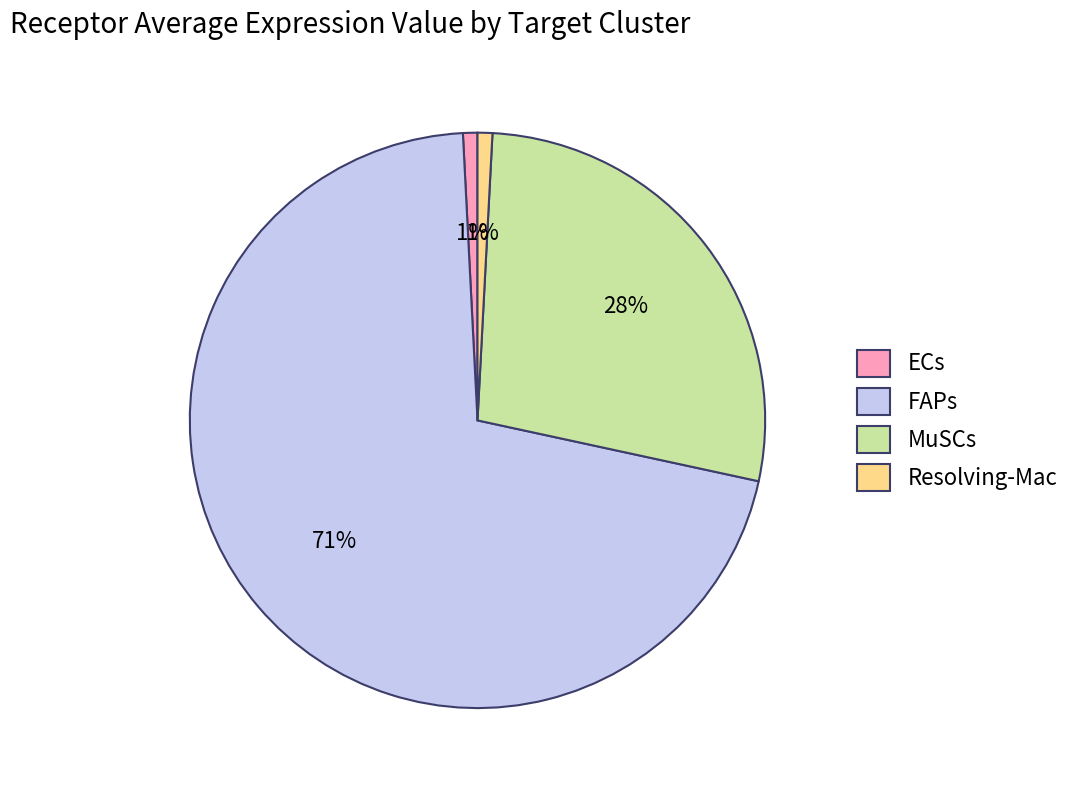

To the nearest percent, what percentage of the pie is Resolving-Mac?

1%